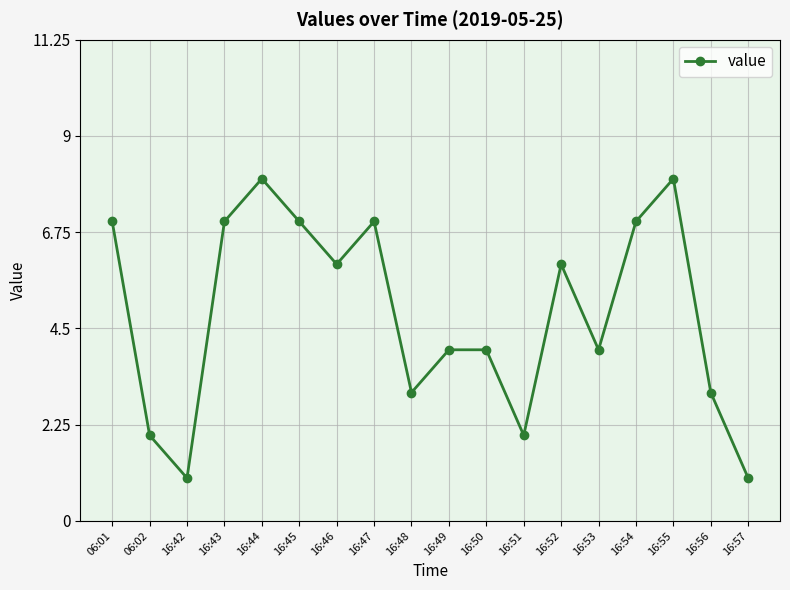

What is the difference between the maximum and minimum values?

7